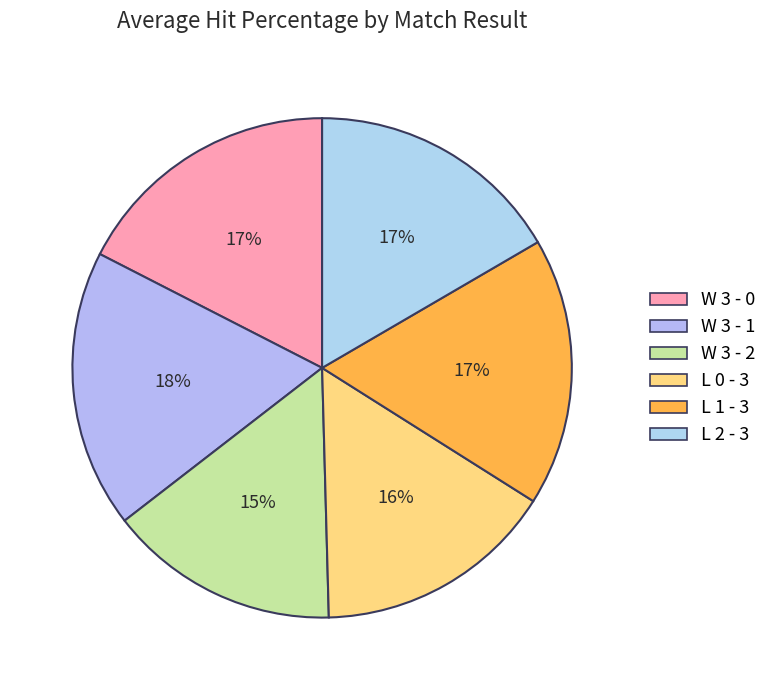

What is the largest slice in the pie chart?

W 3 - 1